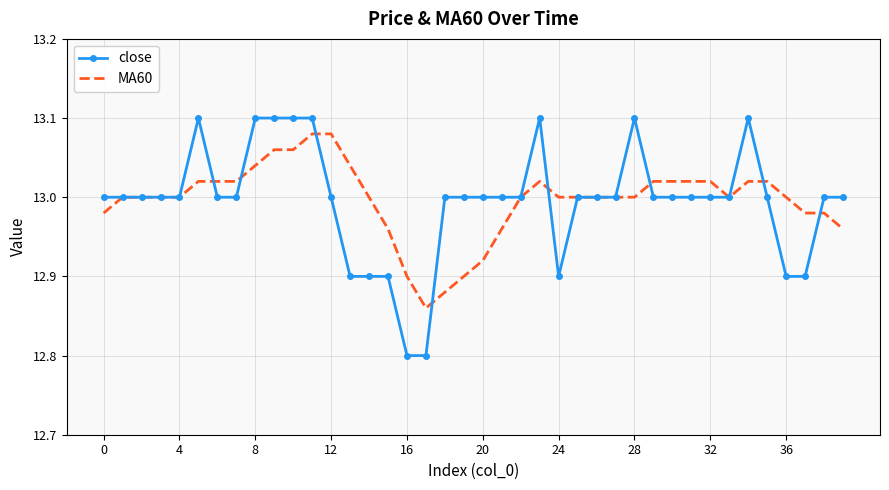

Rank the series by their maximum value, from highest to lowest.

close, MA60